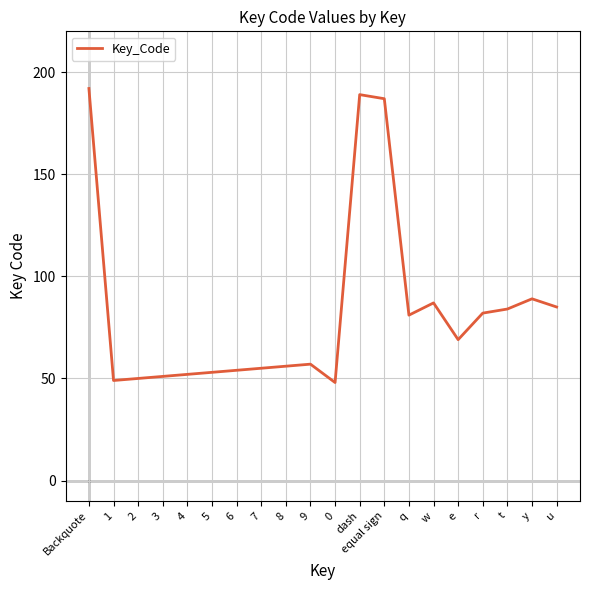

Is this an area chart (filled region under the line)?

No